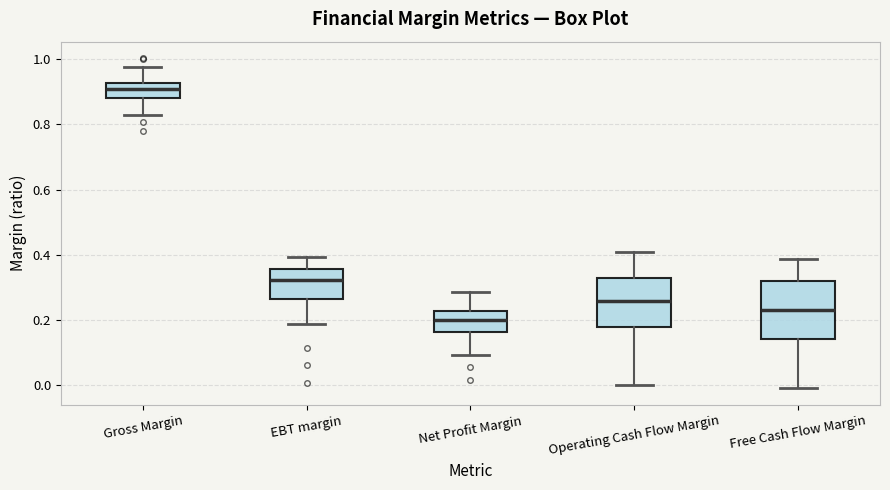

Reading left to right, read every box against the y-axis: the position of its median line, the range the box covers, and the ends of its whiskers. The values are not printed on the chart, so give them approximately, as read against the axis.

Gross Margin: median 0.90, box 0.88 to 0.92, whiskers 0.82 to 0.98
EBT margin: median 0.32, box 0.26 to 0.36, whiskers 0.18 to 0.40
Net Profit Margin: median 0.20, box 0.16 to 0.22, whiskers 0.10 to 0.28
Operating Cash Flow Margin: median 0.26, box 0.18 to 0.34, whiskers 0.00 to 0.40
Free Cash Flow Margin: median 0.24, box 0.14 to 0.32, whiskers 0.00 to 0.38